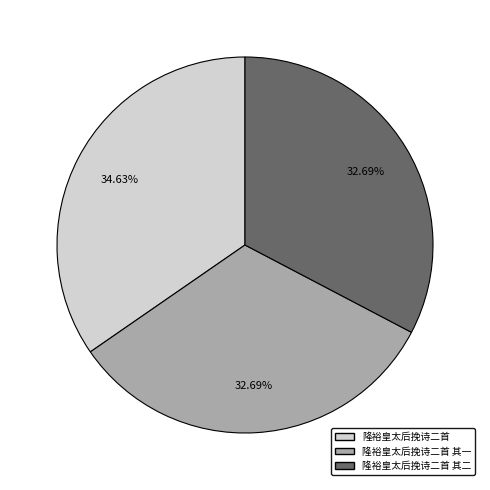

To the nearest percent, what is the difference between the largest and smallest slice percentages?

2%